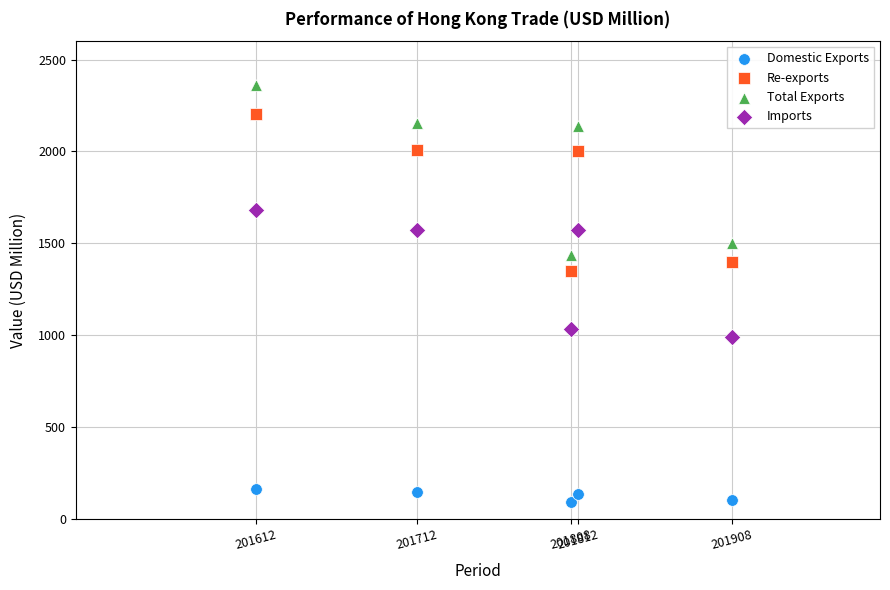

Which series contains the highest Y value?

Total Exports